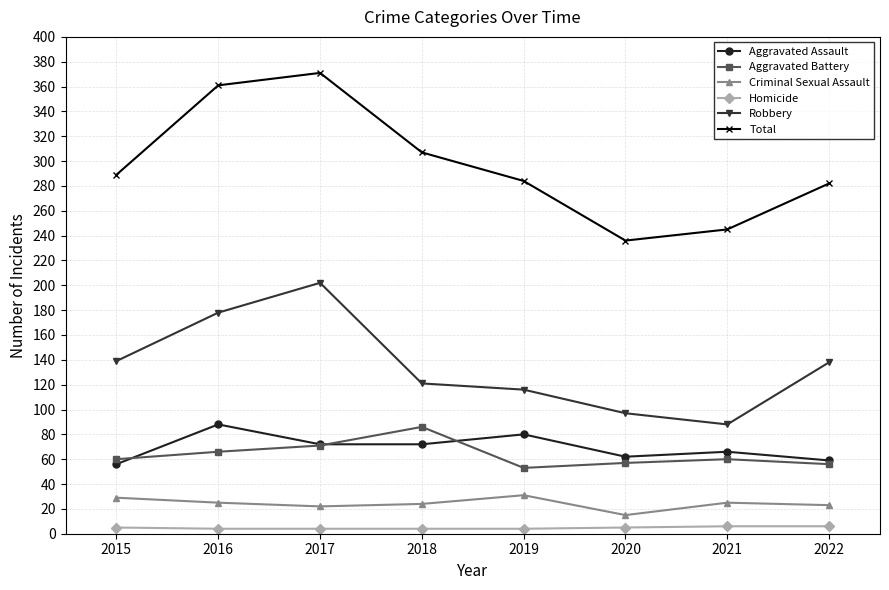

What is the difference between the maximum and second lowest values in the Total series?

126